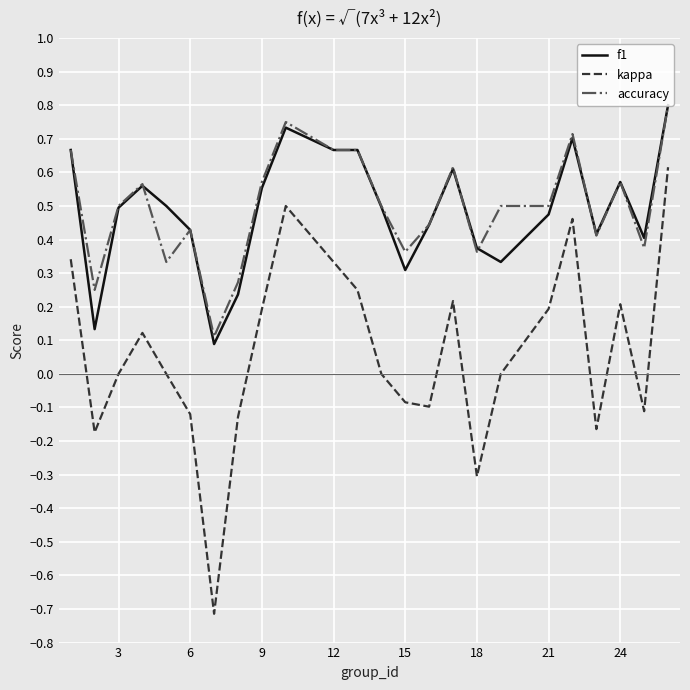

Which series has the largest range (max minus min)?

kappa